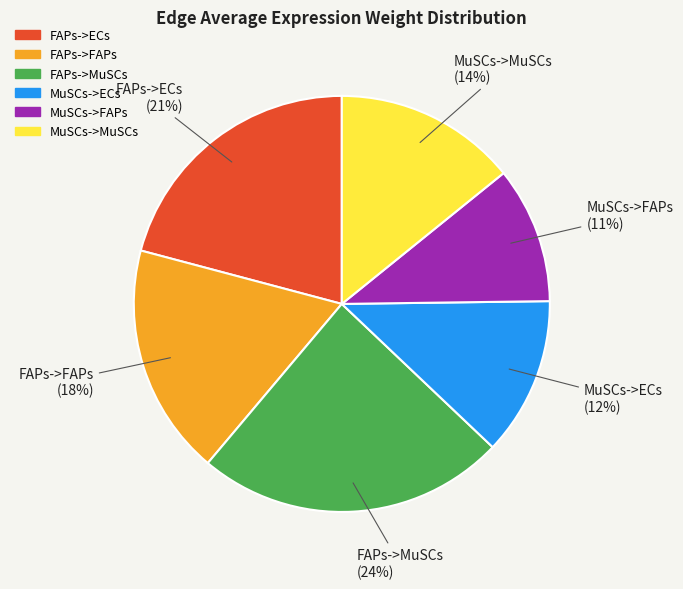

Does MuSCs->MuSCs account for over 50% of the chart?

No